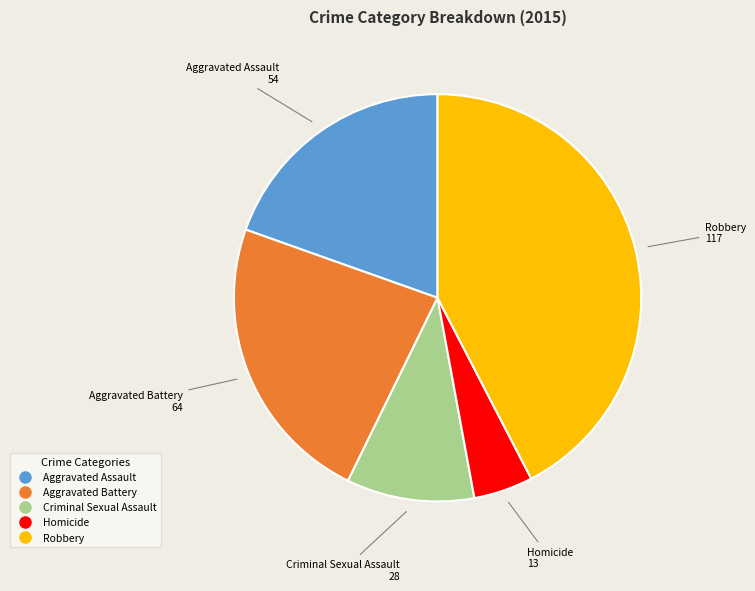

What is the largest slice in the pie chart?

Robbery